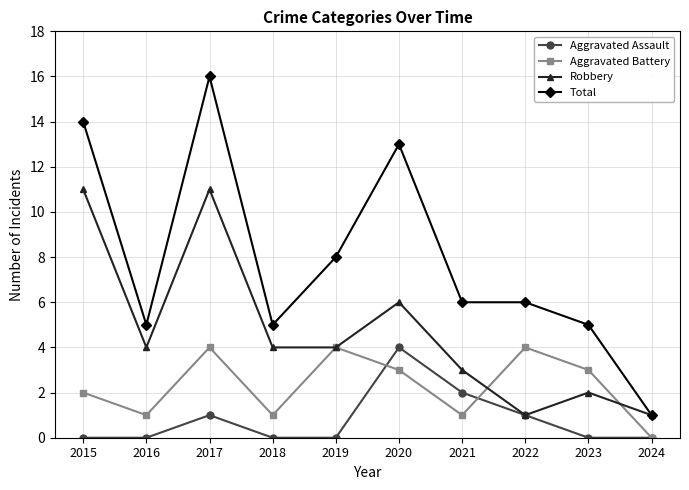

What is the difference between the maximum and minimum values in the Aggravated Battery series?

4